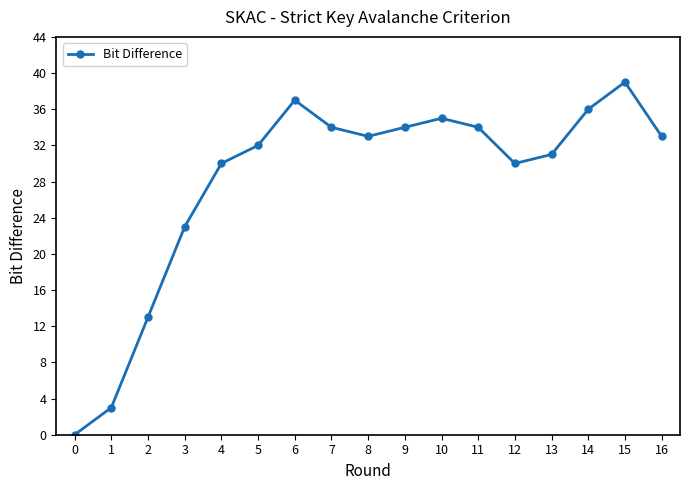

What is the difference between the maximum and second lowest values?

36